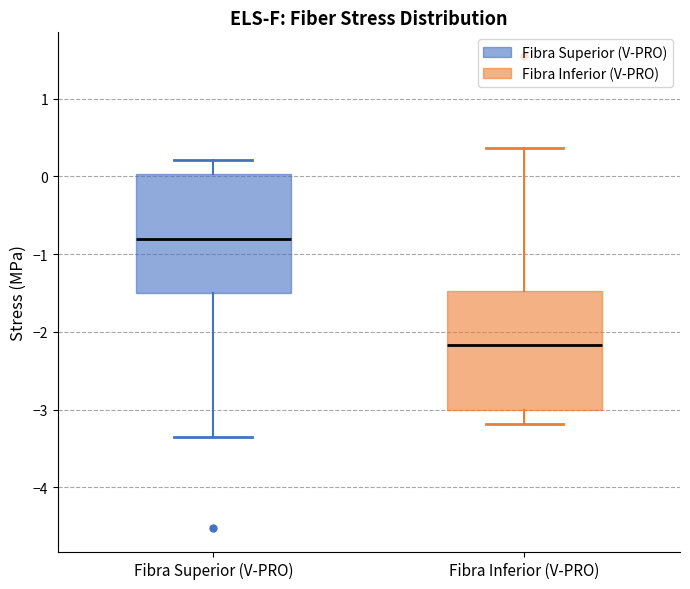

Where does the upper whisker of the box for Fibra Inferior (V-PRO) end on the y-axis? The values are not printed on the chart, so give them approximately, as read against the axis.

0.4